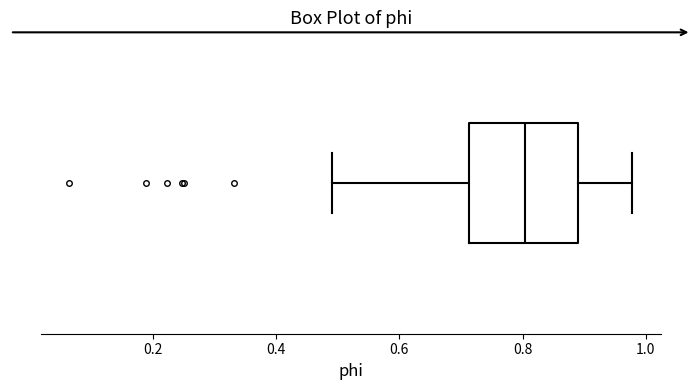

Read this box plot against the x-axis: the position of the median line, the range covered by the box, and the ends of both whiskers. The values are not printed on the chart, so give them approximately, as read against the axis.

median 0.80, box 0.72 to 0.88, whiskers 0.50 to 0.98